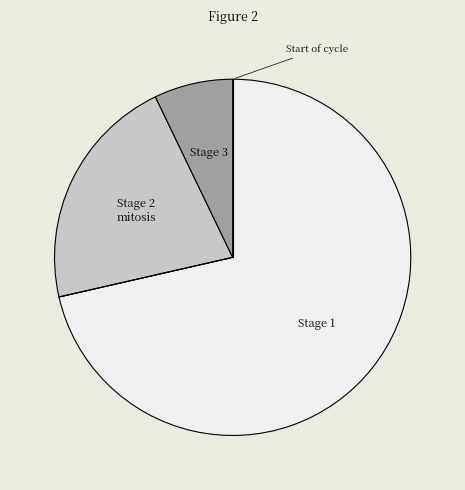

Does any single category account for the majority?

Yes